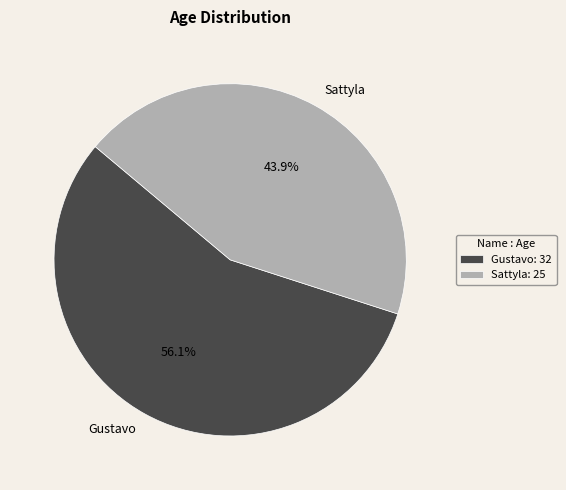

Is Sattyla the majority of the pie?

No